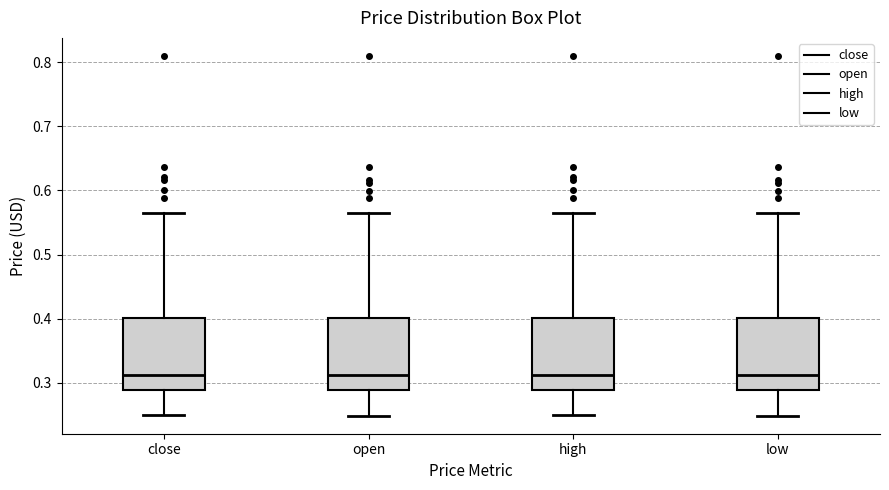

Where is the upper edge of the box for high on the y-axis? The values are not printed on the chart, so give them approximately, as read against the axis.

0.40